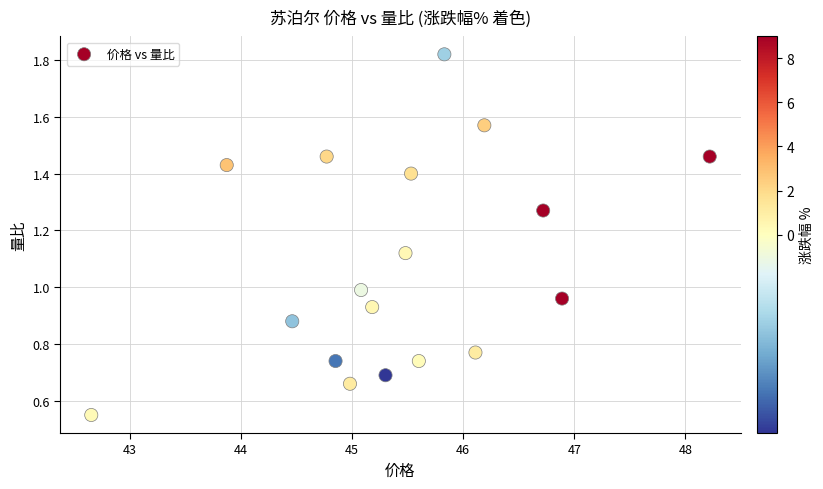

What is the range of X values (max minus min)?

5.6